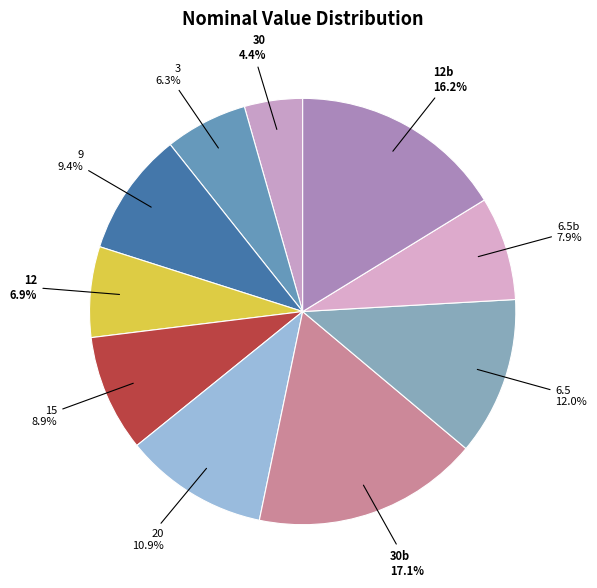

To the nearest percent, what portion does 6.5 represent?

12%